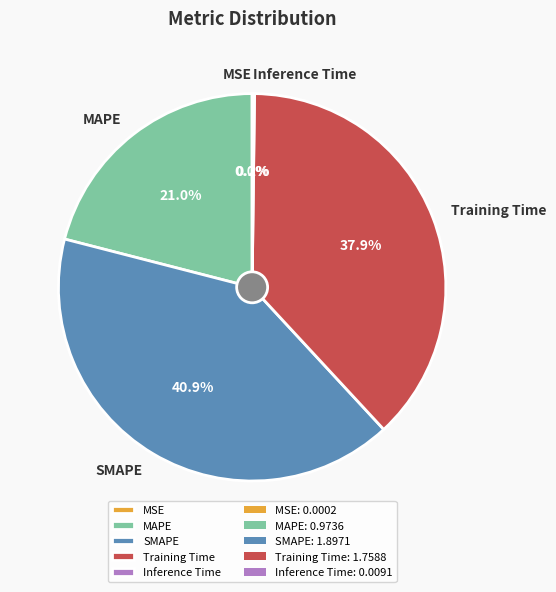

Is there any slice that represents more than half of the pie?

No